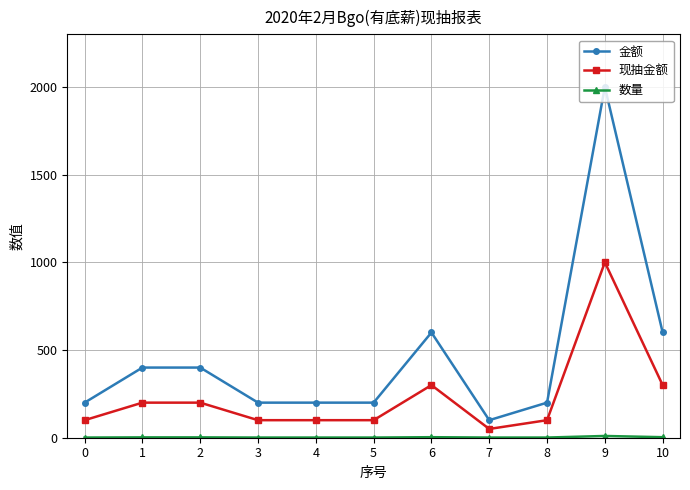

Which series changed the most between 2 and 7?

金额